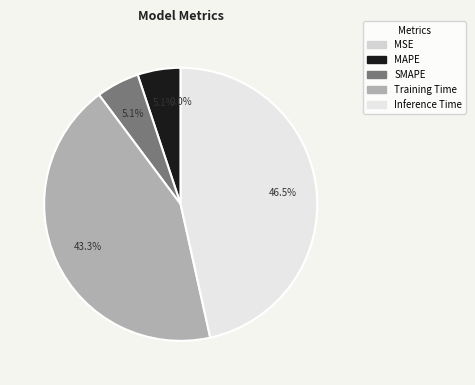

The Training Time slice represents 52% of the pie. True or false?

False